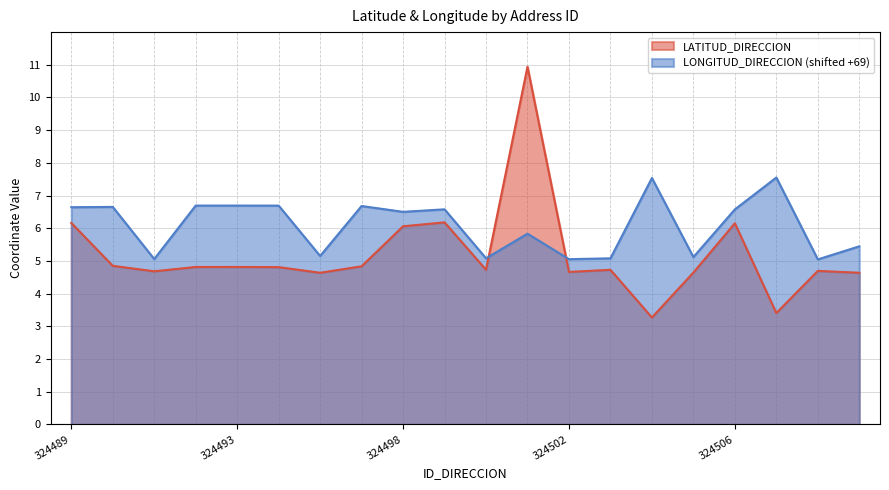

What is the sum of the LATITUD_DIRECCION values at 324501 and 324491?

15.6